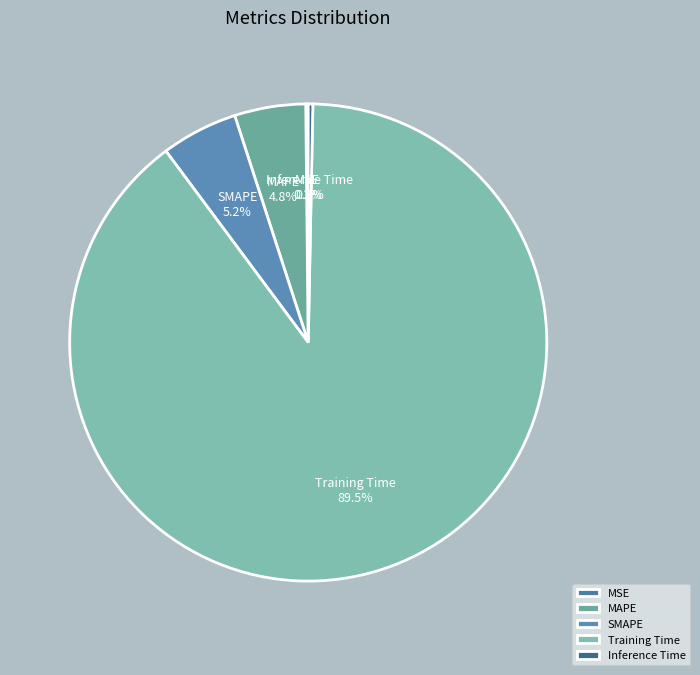

Which has a higher value, Inference Time or Training Time?

Training Time